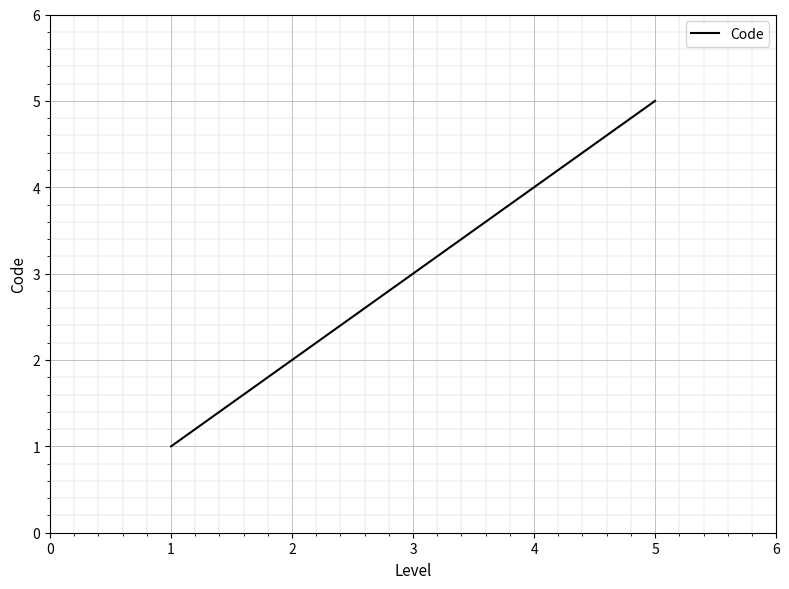

How many values are below 3?

2